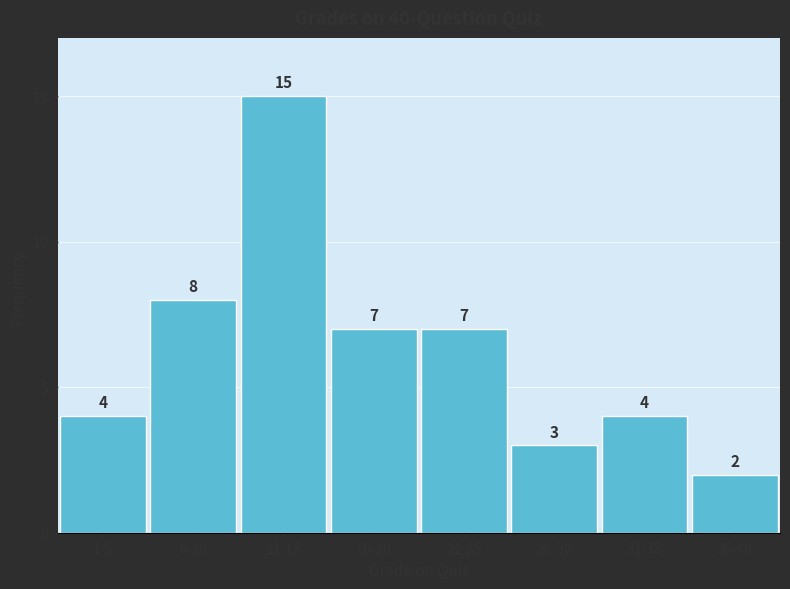

Reading right to left, transcribe all the data shown in this chart.

2	4	3	7	7	15	8	4